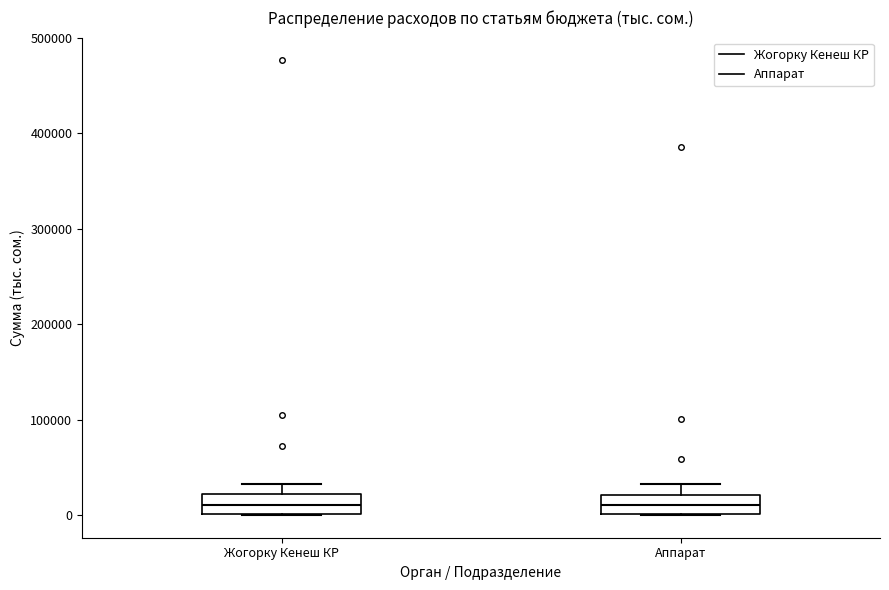

Reading left to right, transcribe this box plot: for each box, give where its median line is, the range the box spans, and where its two whiskers end, as read against the y-axis. The values are not printed on the chart, so give them approximately, as read against the axis.

Жогорку Кенеш КР: median 10000, box 0 to 20000, whiskers 0 to 30000
Аппарат: median 10000, box 0 to 20000, whiskers 0 to 30000